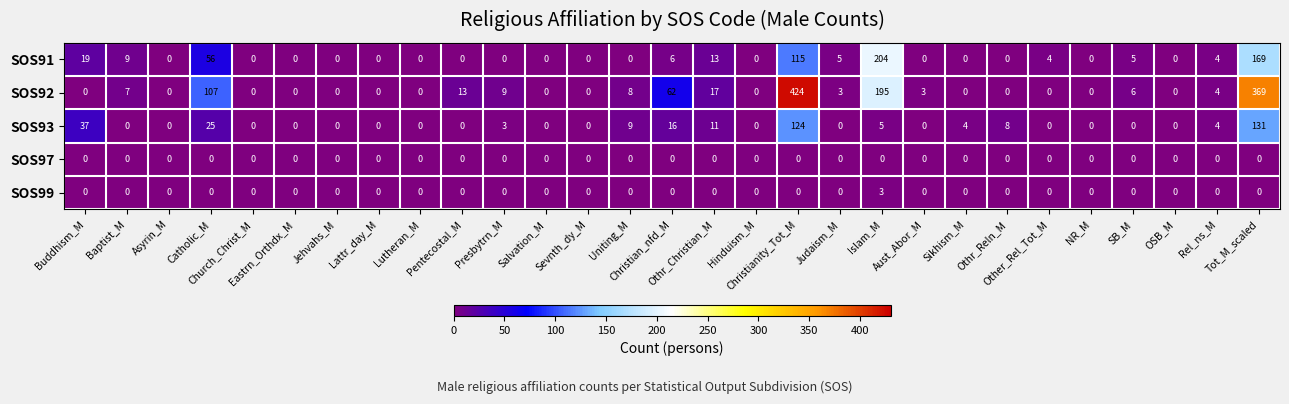

Which series has the largest range (max minus min)?

SOS92